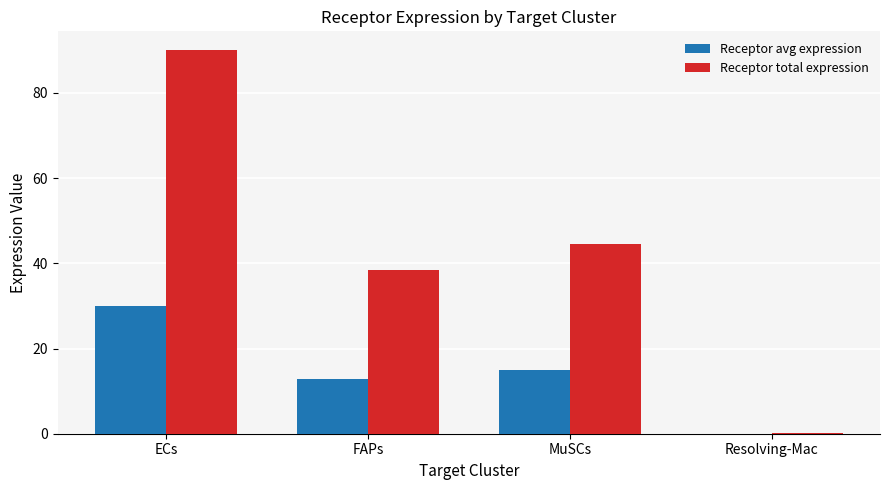

How many groups of bars are there?

4